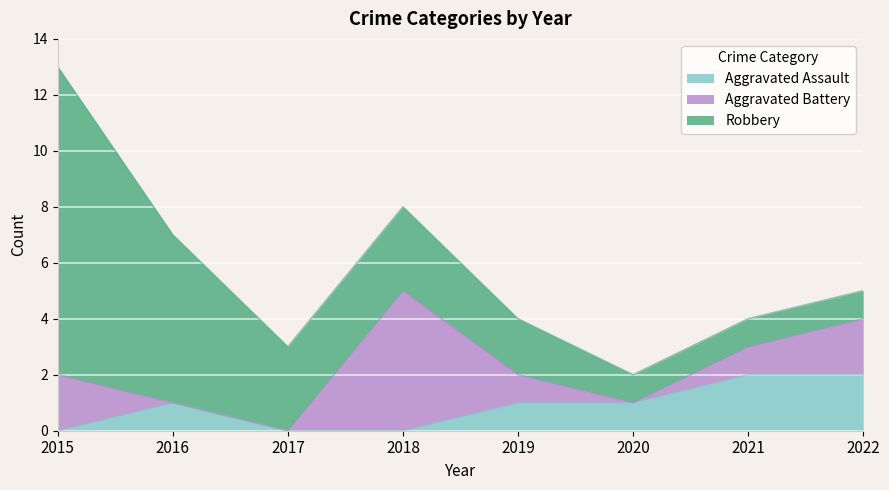

Does the chart display data point markers on the line(s)?

No